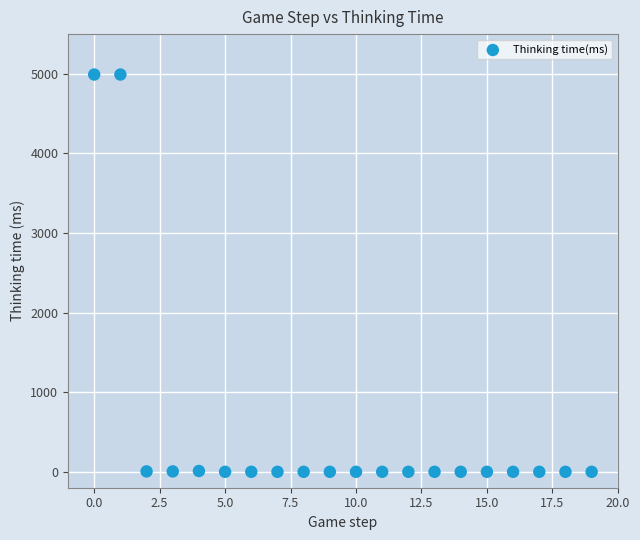

Count the number of points in this scatter plot.

20